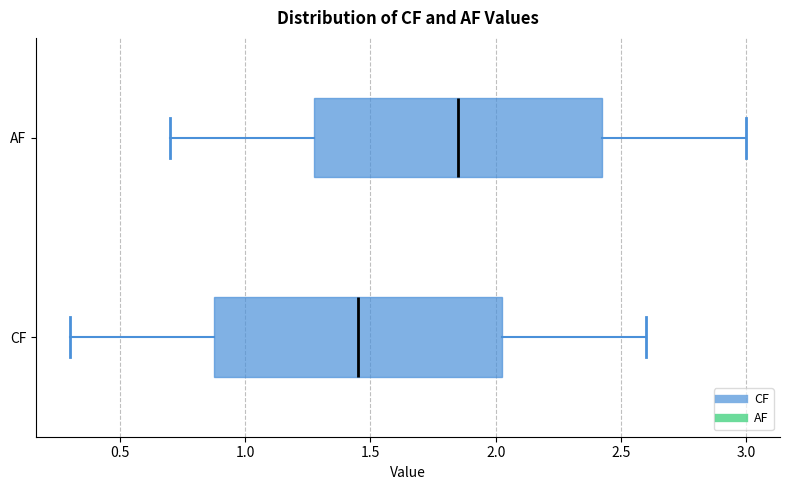

Which box's median line is the furthest to the right?

AF